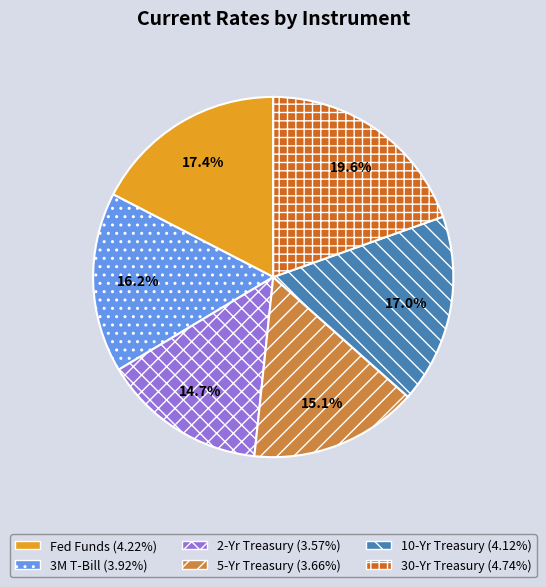

True or false: 30-Yr Treasury accounts for 20% of the total.

True